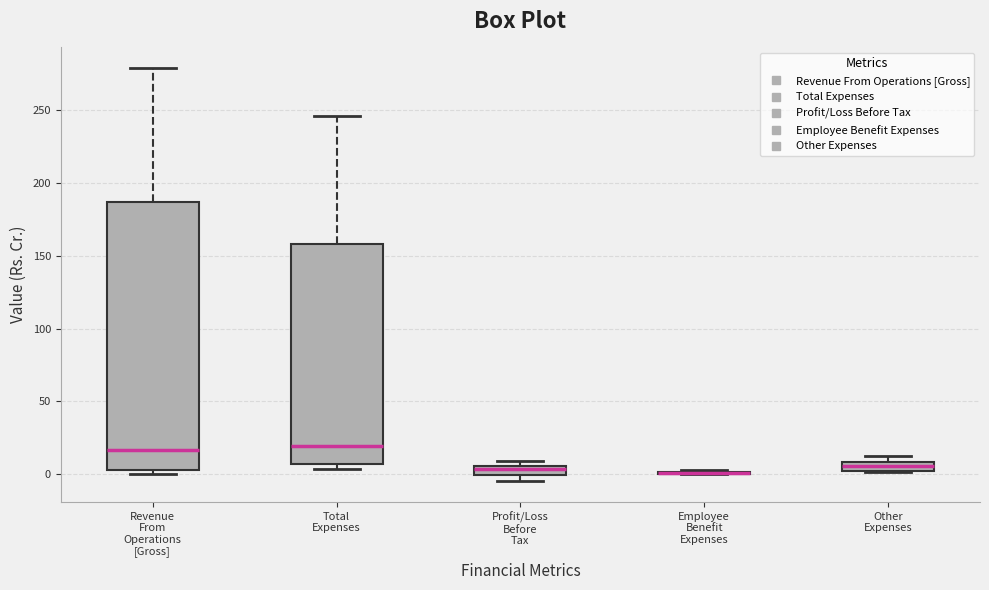

Where is the lower edge of the box for Revenue From Operations [Gross] on the y-axis? The values are not printed on the chart, so give them approximately, as read against the axis.

5